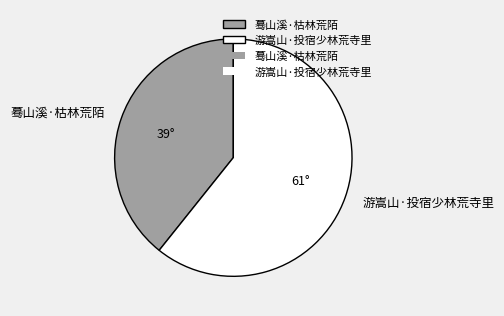

Rank the categories by value from lowest to highest.

蓦山溪·枯林荒陌, 游嵩山·投宿少林荒寺里